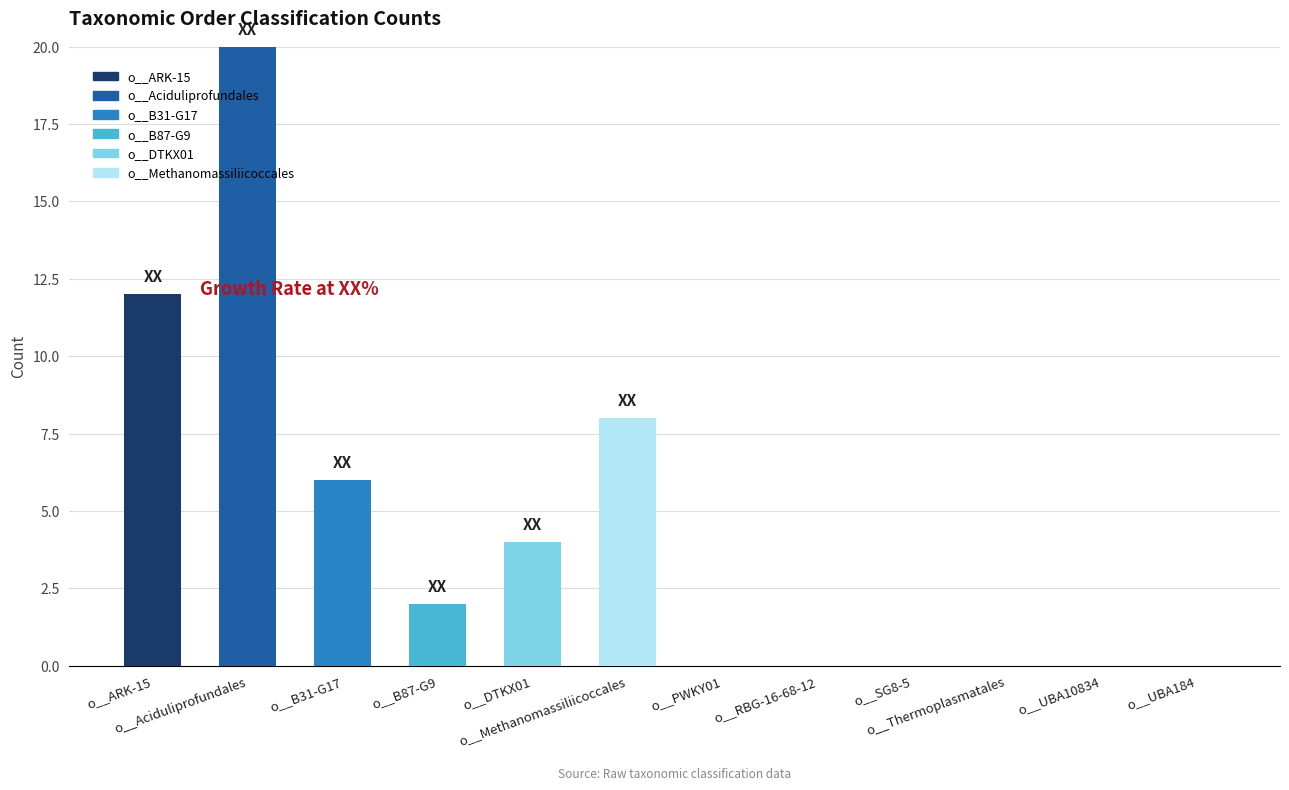

List the labels in order of o__B87-G9 value, largest first.

o__B87-G9, o__ARK-15, o__Aciduliprofundales, o__B31-G17, o__DTKX01, o__Methanomassiliicoccales, o__PWKY01, o__RBG-16-68-12, o__SG8-5, o__Thermoplasmatales, o__UBA10834, o__UBA184